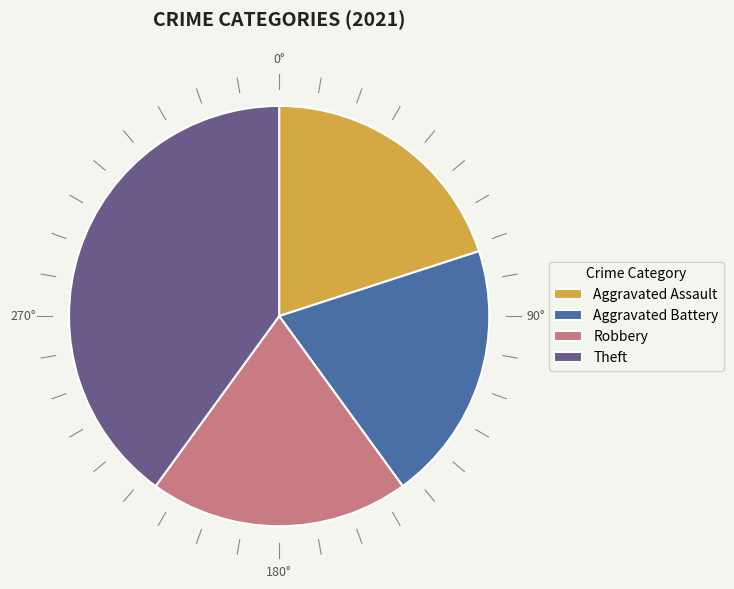

Which category has the biggest portion of the pie?

Theft